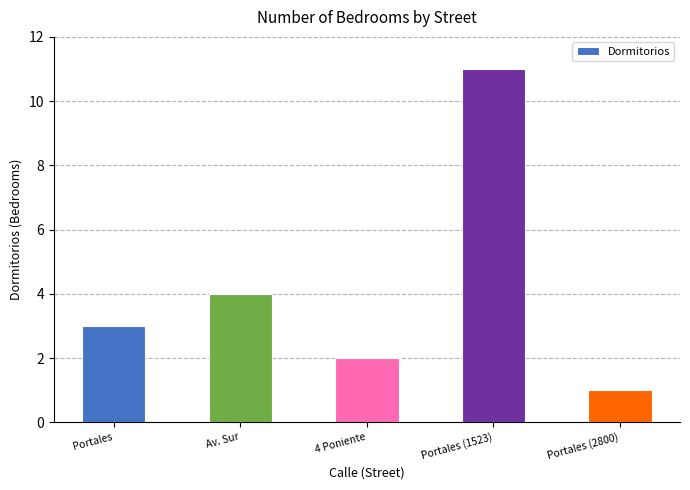

The value at 4 Poniente is 2. True or false?

True